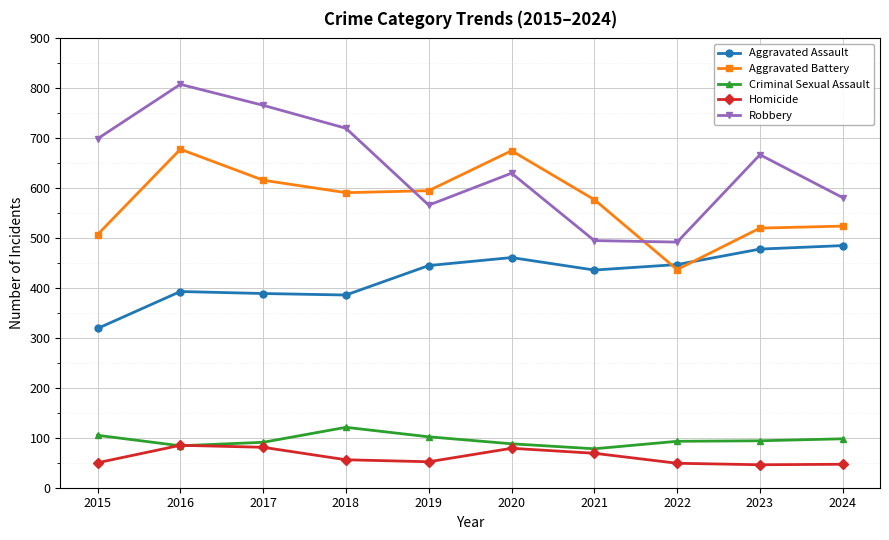

At which category is the sum across all series the highest?

2016